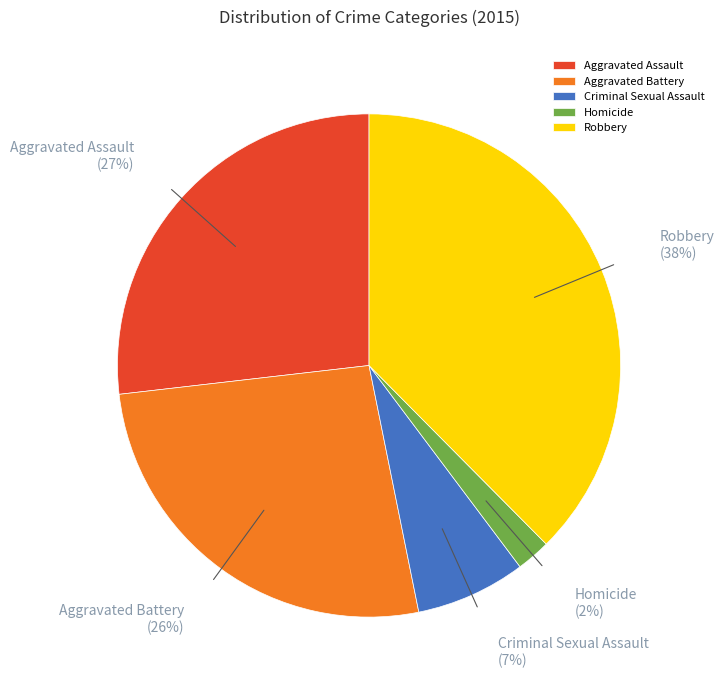

Is it true that Criminal Sexual Assault is 7% of the pie?

True